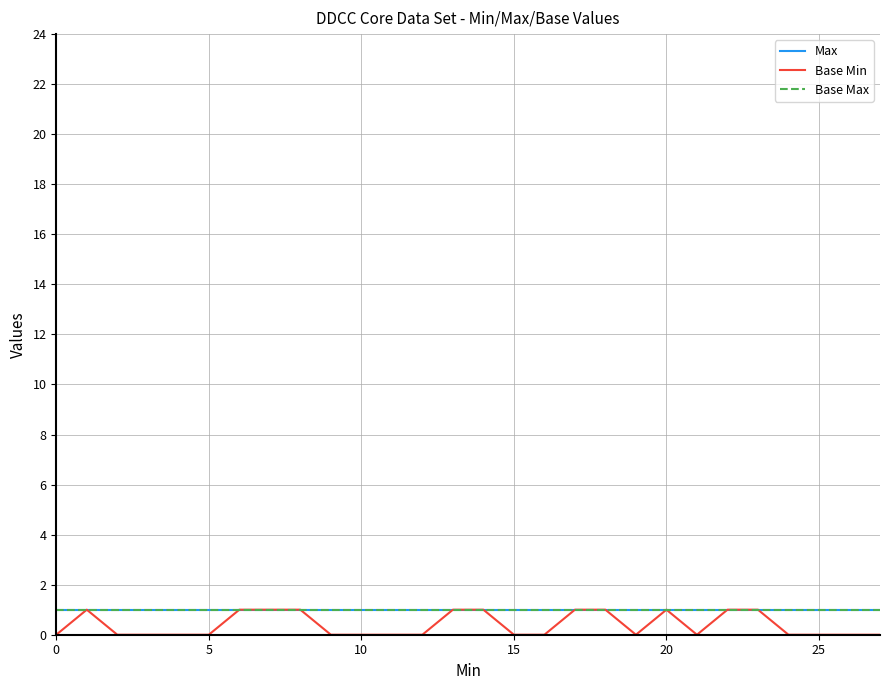

Is this an area chart (filled region under the line)?

No